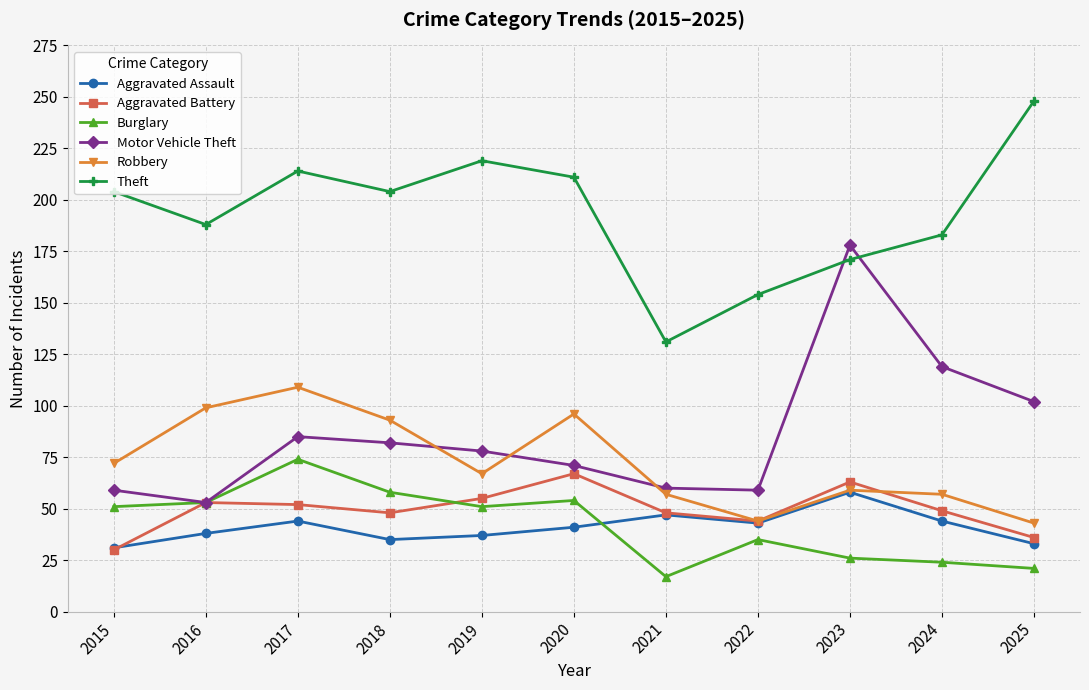

At which category does Theft reach its first local valley?

2016